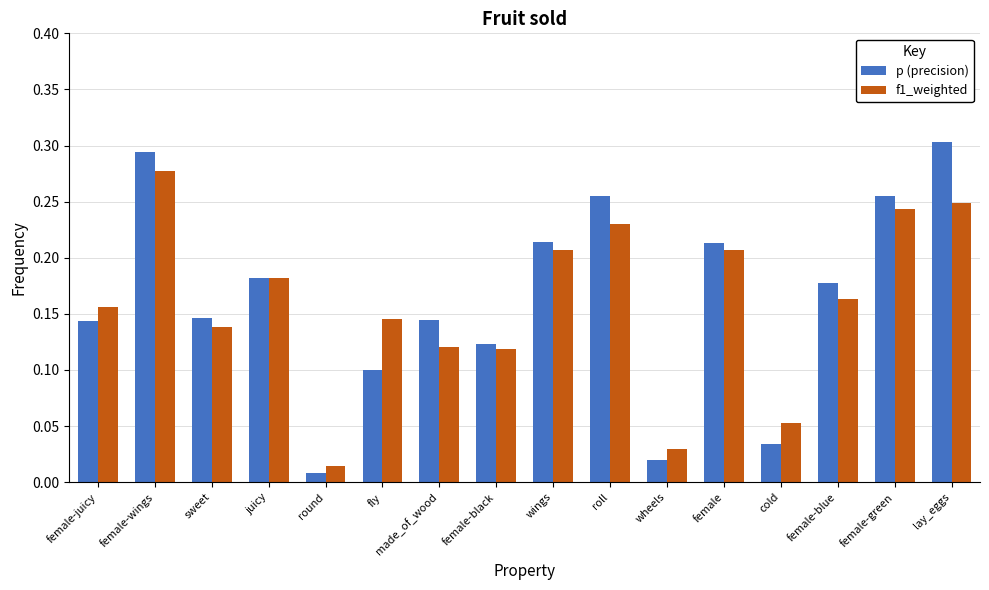

List the series in order of their peak value, highest first.

p (precision), f1_weighted